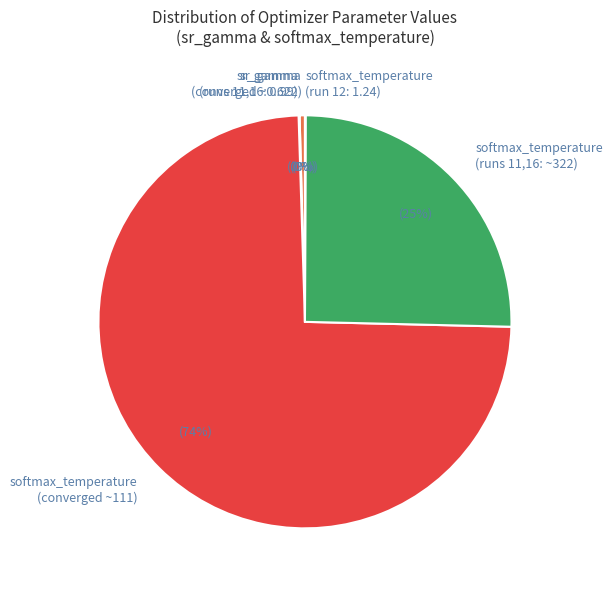

The sr_gamma (converged ~0.622) slice represents 0% of the pie. True or false?

True